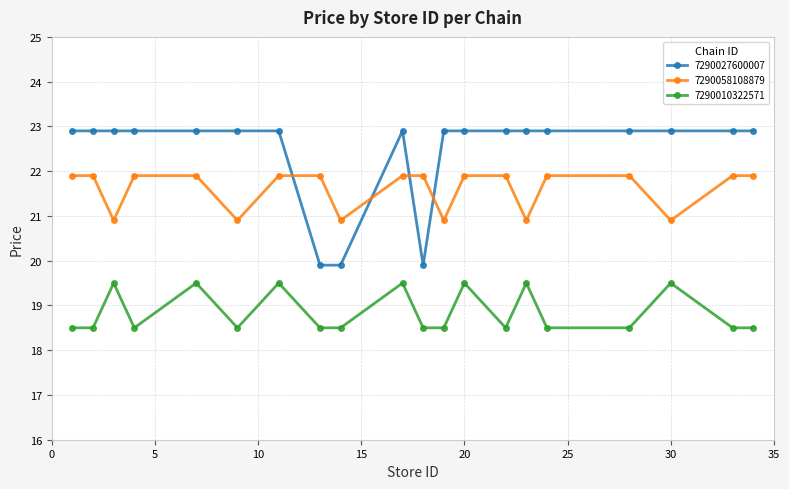

Which series has the largest total across all categories?

7290027600007